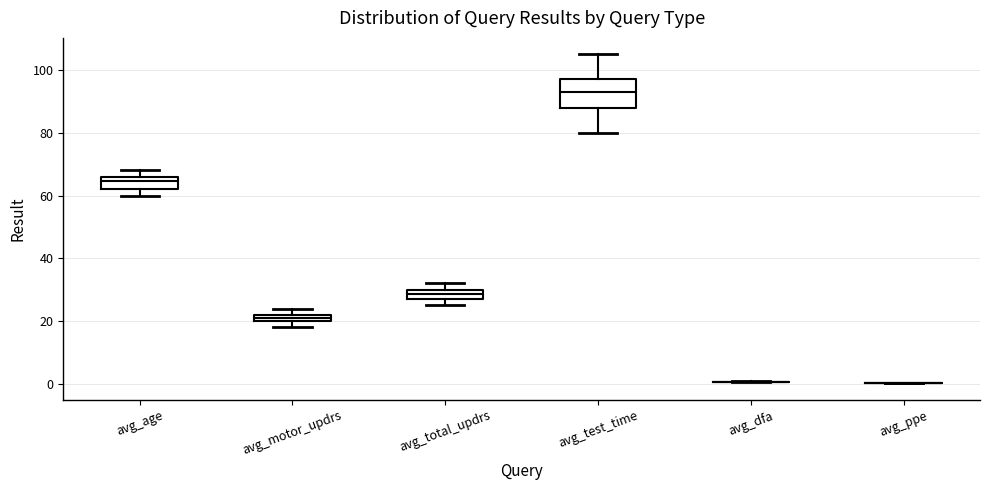

Where is the lower edge of the box for avg_age on the y-axis? The values are not printed on the chart, so give them approximately, as read against the axis.

62